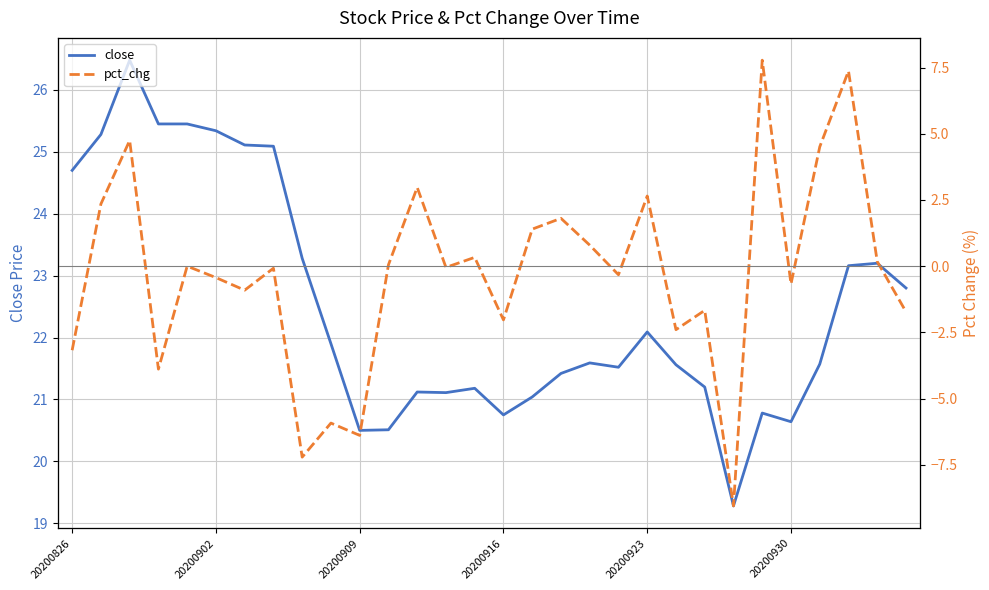

Which series has the largest total across all categories?

close